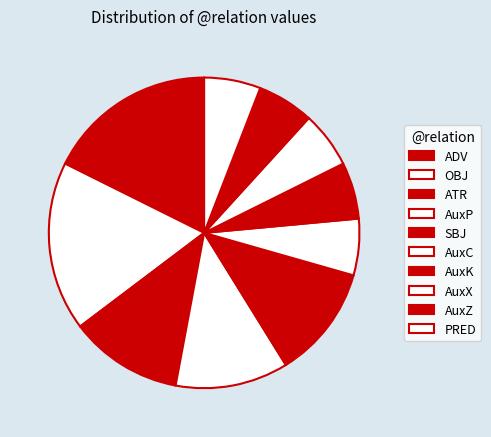

What is the largest slice in the pie chart?

ADV